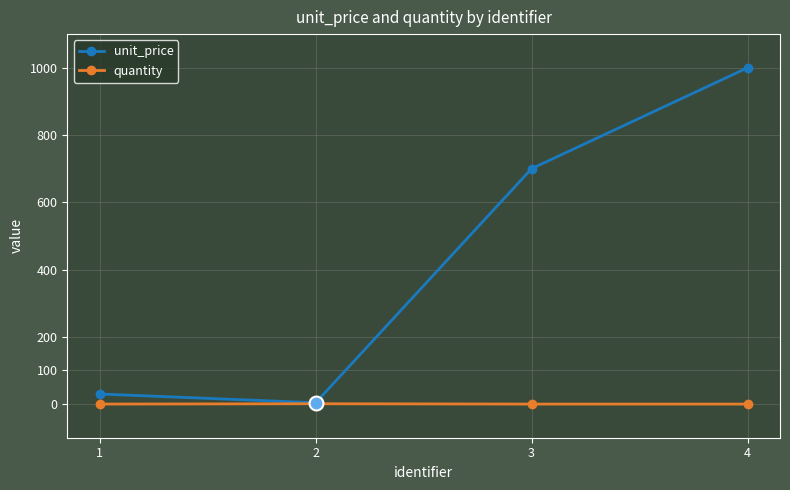

The unit_price series shows 1017 at 3. True or false?

False